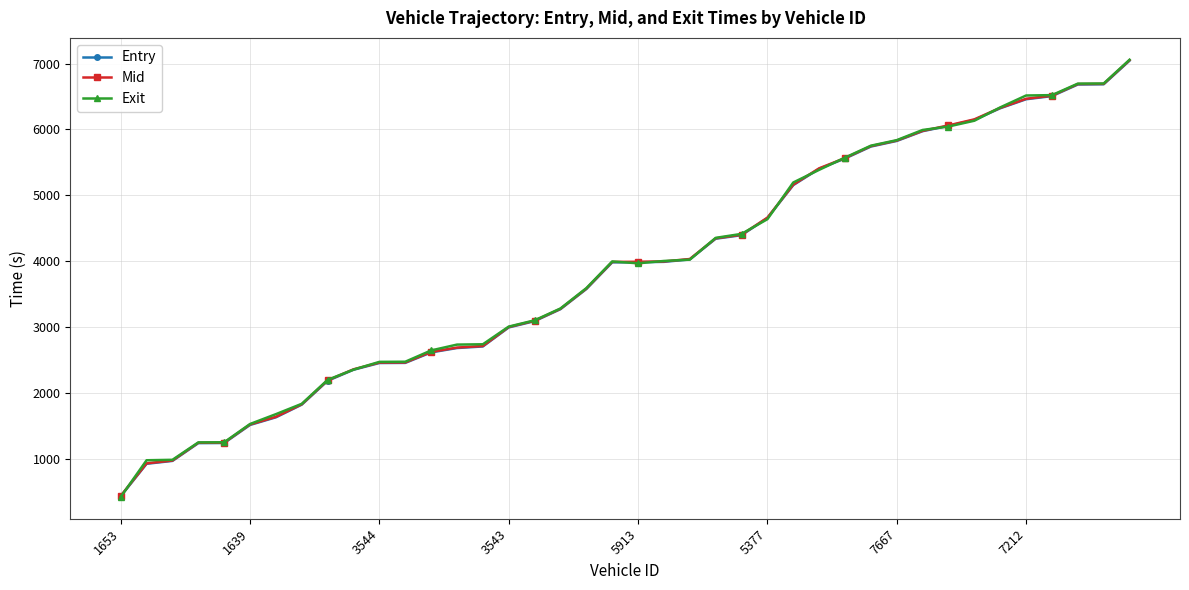

Which series has the largest range (max minus min)?

Exit